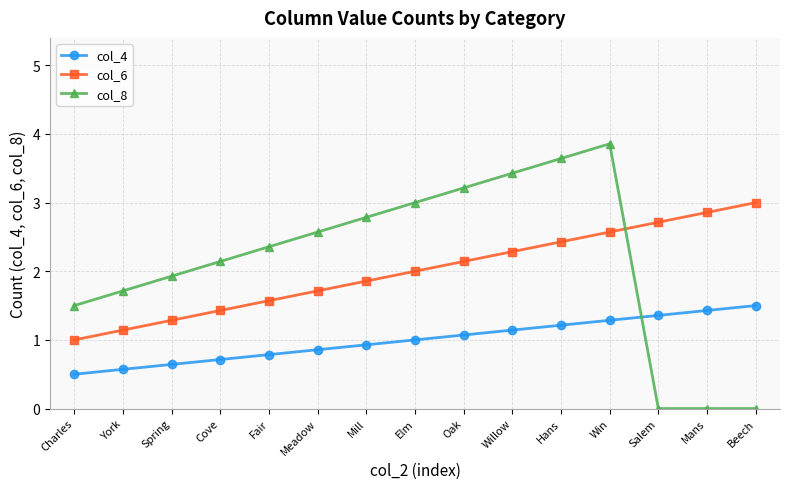

Where is col_6 nearest to the value 2?

Elm